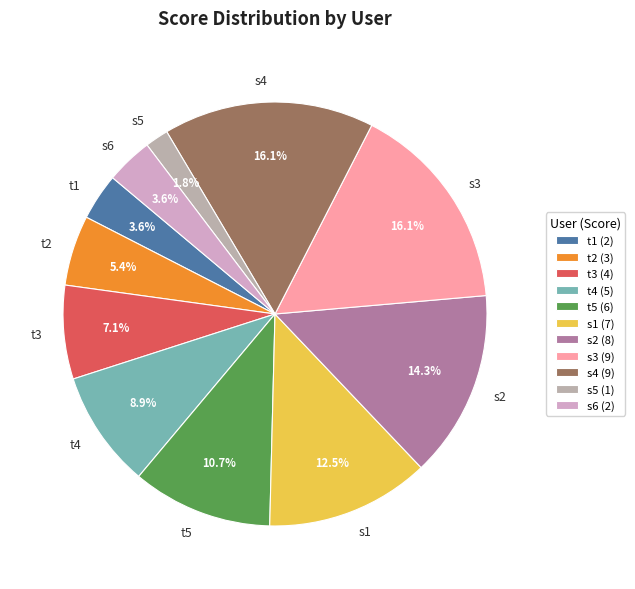

Which category has the smallest portion of the pie?

s5